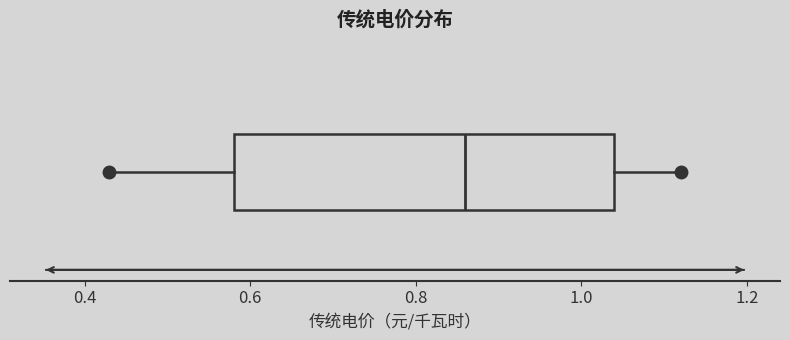

Transcribe this box plot: give where the median line is, the range the box spans, and where the two whiskers end, as read against the x-axis. The values are not printed on the chart, so give them approximately, as read against the axis.

median 0.86, box 0.58 to 1.04, whiskers 0.44 to 1.12